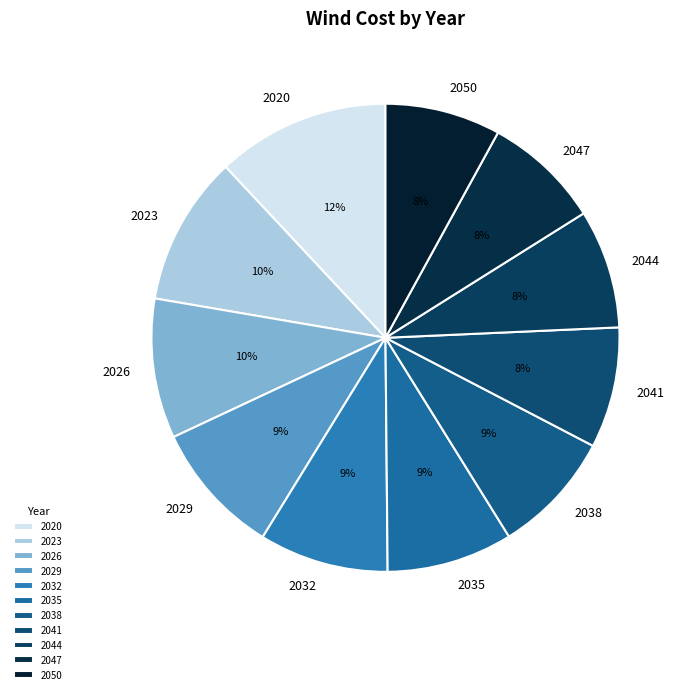

The 2023 slice represents 1% of the pie. True or false?

False